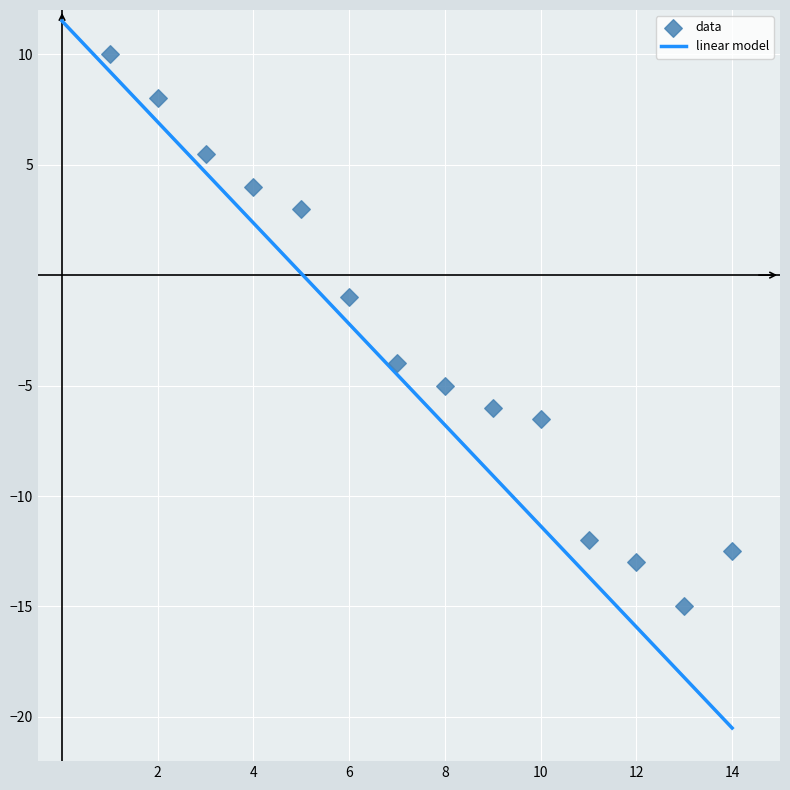

What is the range of X values (max minus min)?

13.0